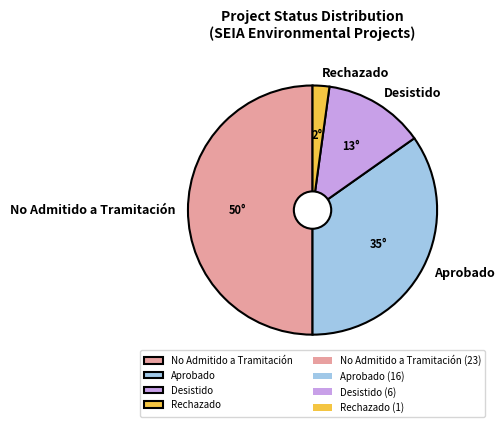

Do No Admitido a Tramitación and Rechazado together represent more than half of the pie?

Yes